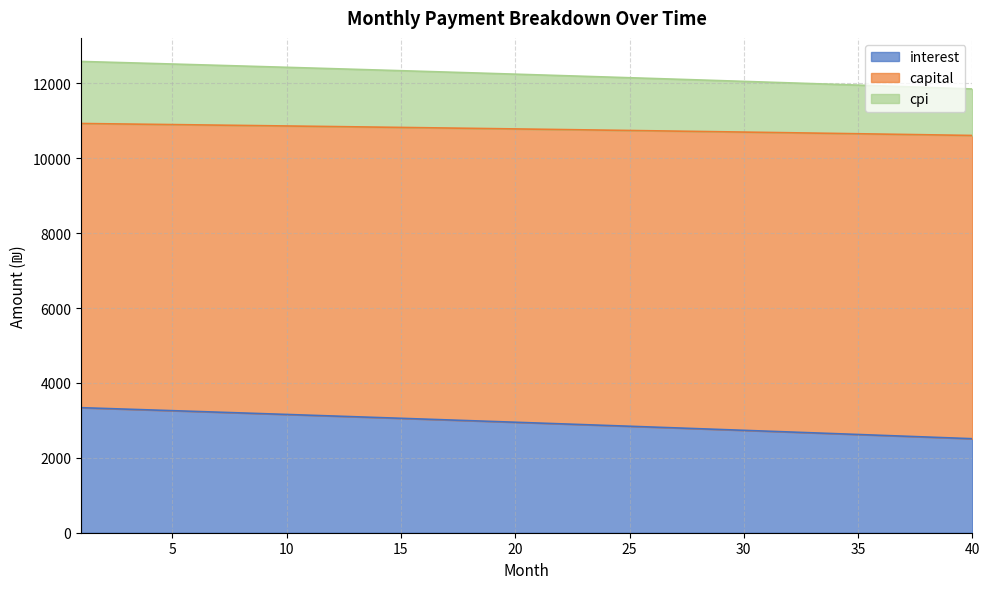

What is the spread (max minus min) of values at 33?

9324.3